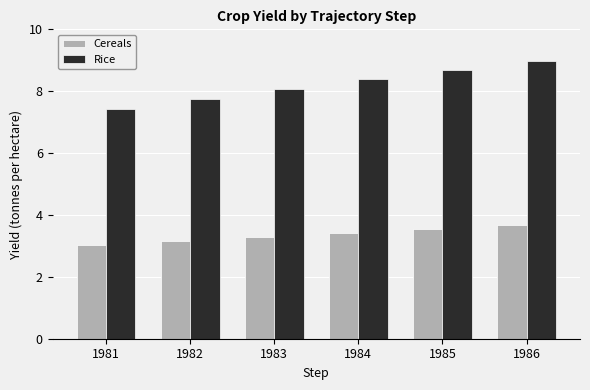

Is it true that Cereals equals 3.5 at 1985?

True